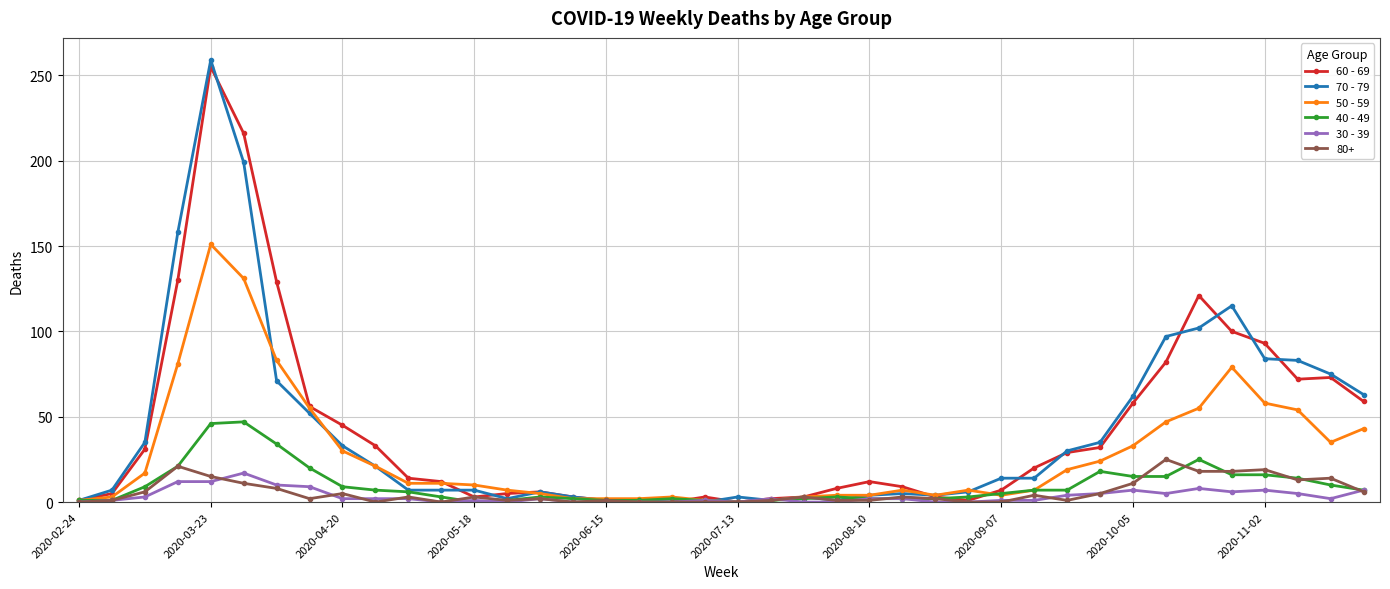

Which series has the largest range (max minus min)?

70 - 79